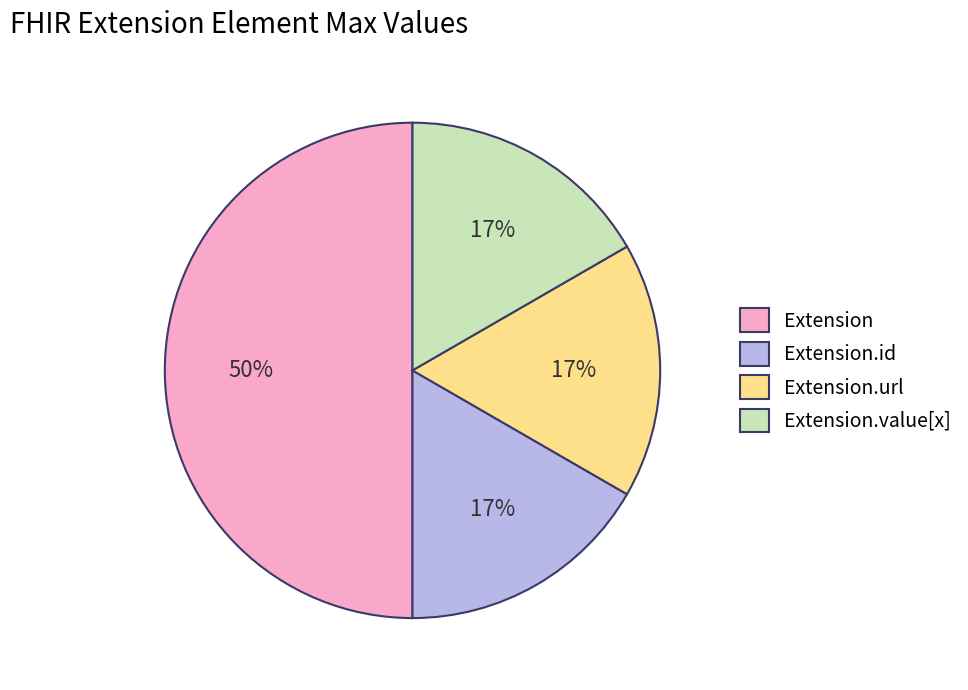

Which slice is the largest?

Extension